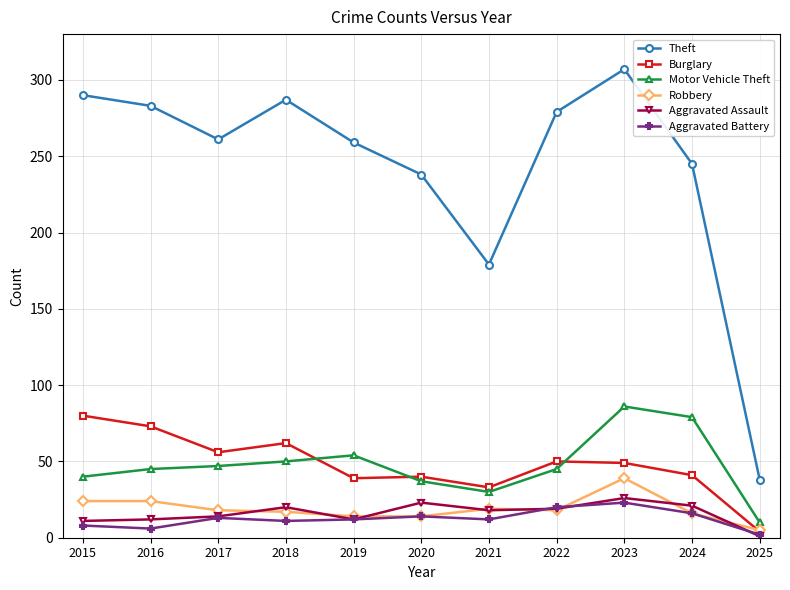

List the series in order of their peak value, lowest first.

Aggravated Battery, Aggravated Assault, Robbery, Burglary, Motor Vehicle Theft, Theft